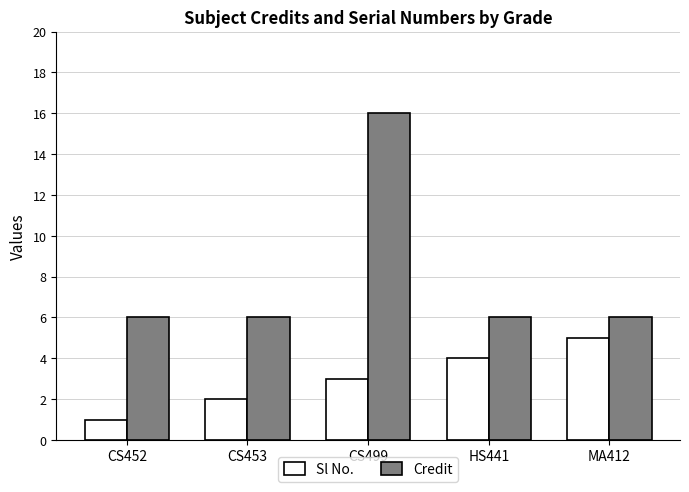

What is the minimum value shown in the chart?

1